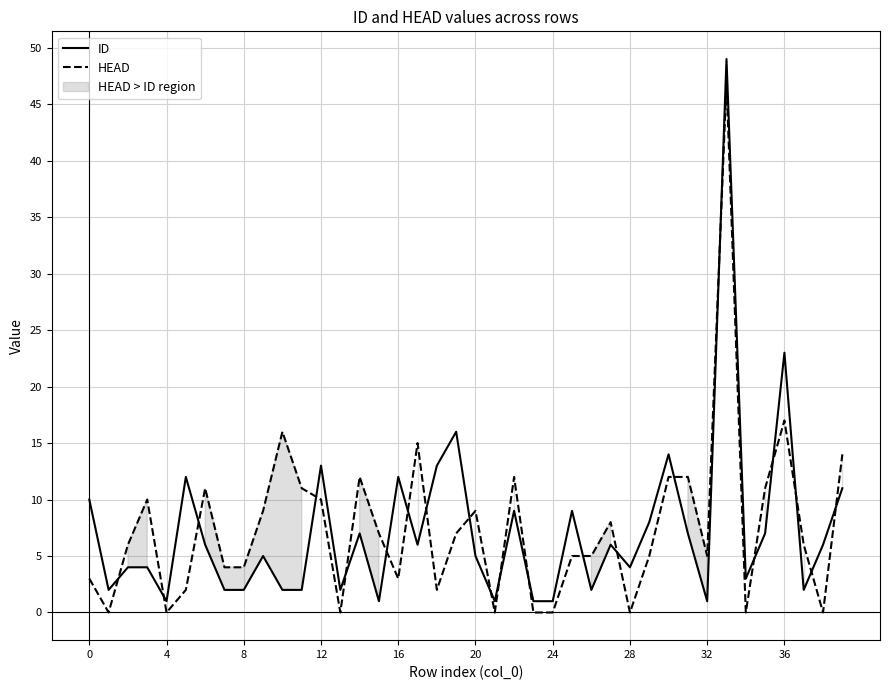

What is the sum of all HEAD values?

300